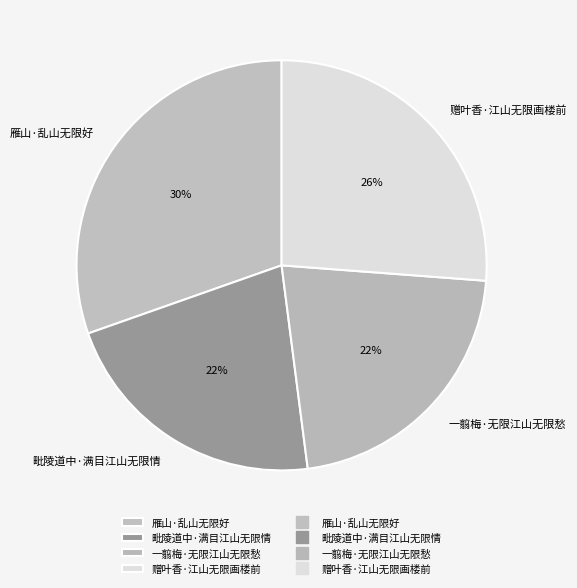

Is 赠叶香·江山无限画楼前 the majority of the pie?

No